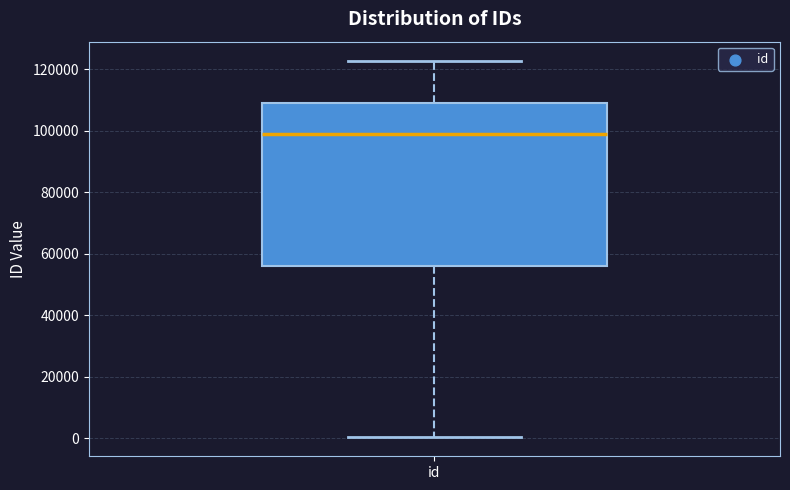

Read this box plot against the y-axis: the position of the median line, the range covered by the box, and the ends of both whiskers. The values are not printed on the chart, so give them approximately, as read against the axis.

median 98000, box 56000 to 110000, whiskers 0 to 122000